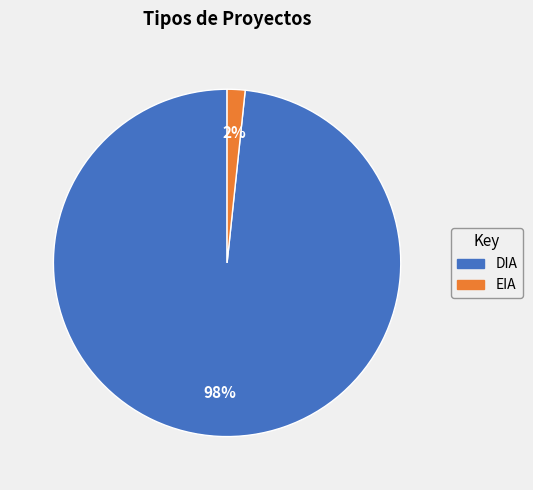

Count the number of slices in the pie.

2